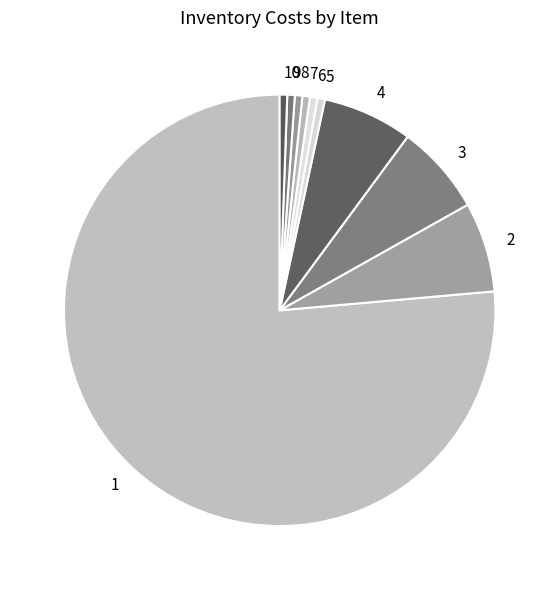

Is it true that 5 is 1% of the pie?

True